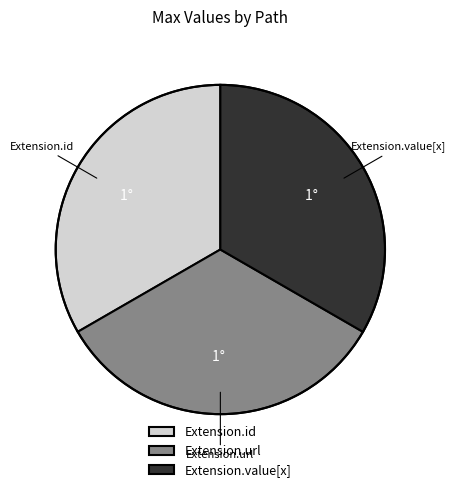

Approximately how many times larger is the value at Extension.url compared to Extension.id?

1.0